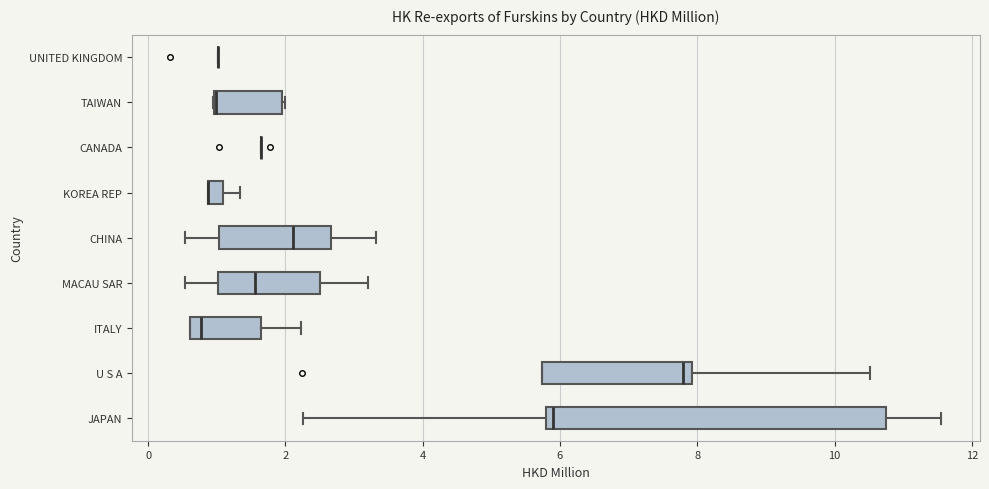

Where is the left edge of the box for TAIWAN on the x-axis? The values are not printed on the chart, so give them approximately, as read against the axis.

1.0